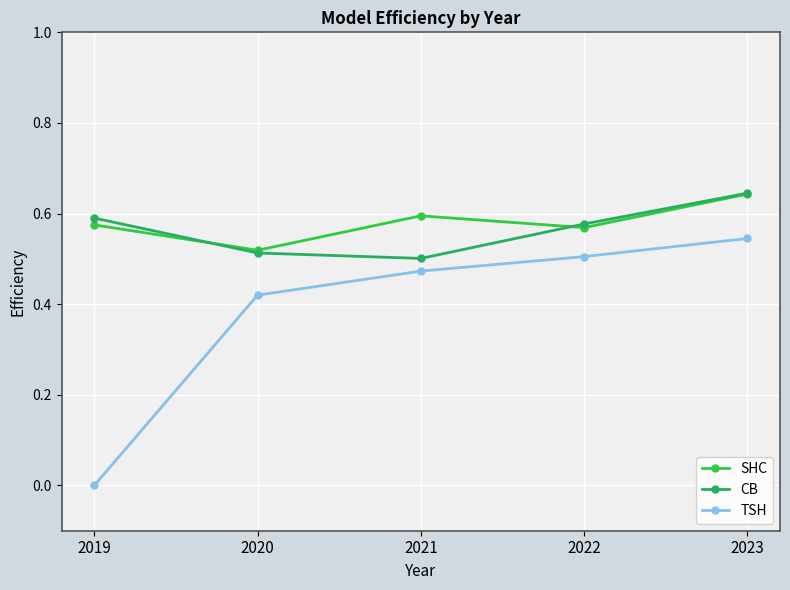

True or false: CB and TSH cross at least once.

False